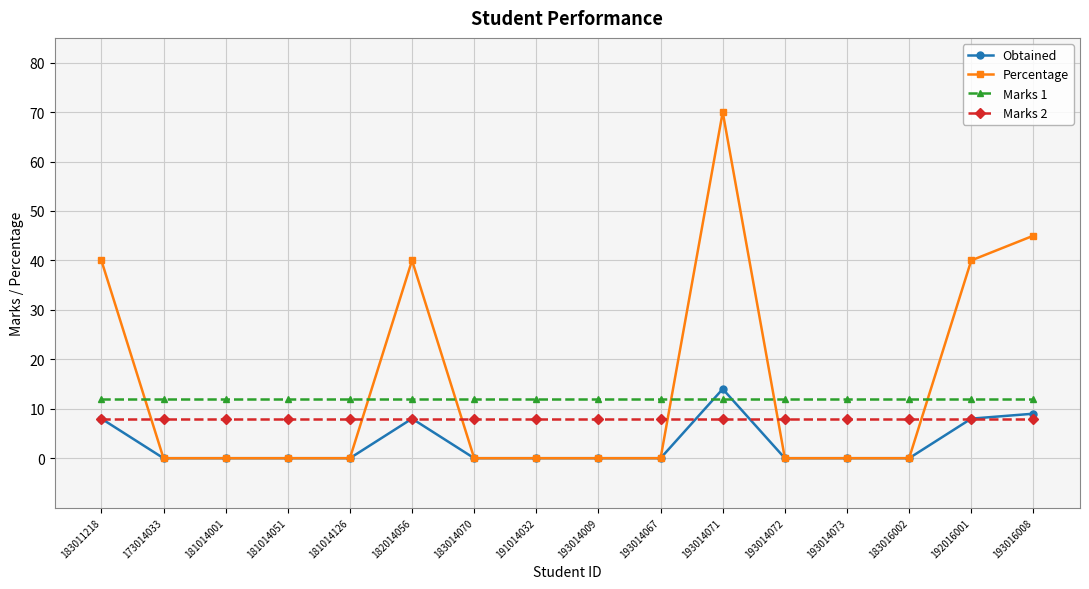

The Marks 2 series shows 8 at 193014009. True or false?

True